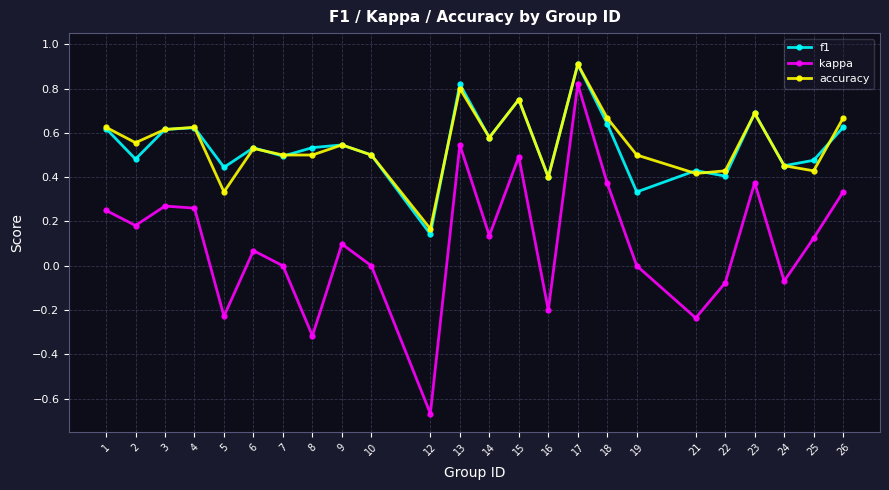

What is the sum of all f1 values?

13.0